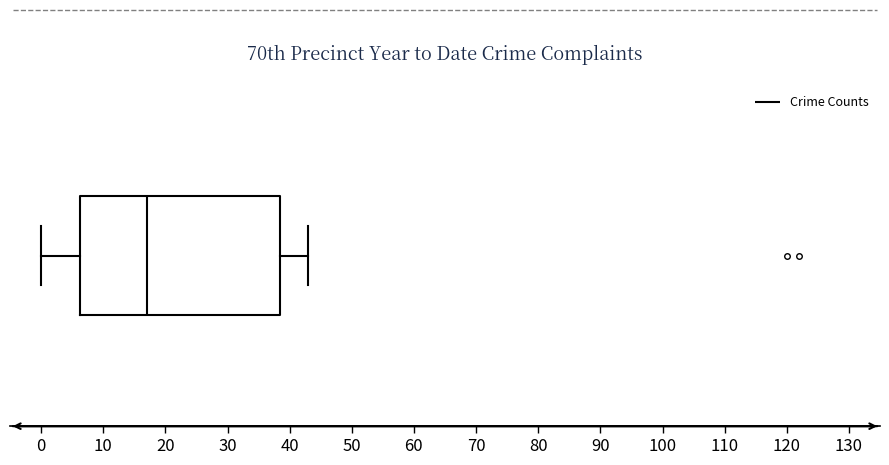

Read this box plot against the x-axis: the position of the median line, the range covered by the box, and the ends of both whiskers. The values are not printed on the chart, so give them approximately, as read against the axis.

median 17, box 6 to 39, whiskers 0 to 43